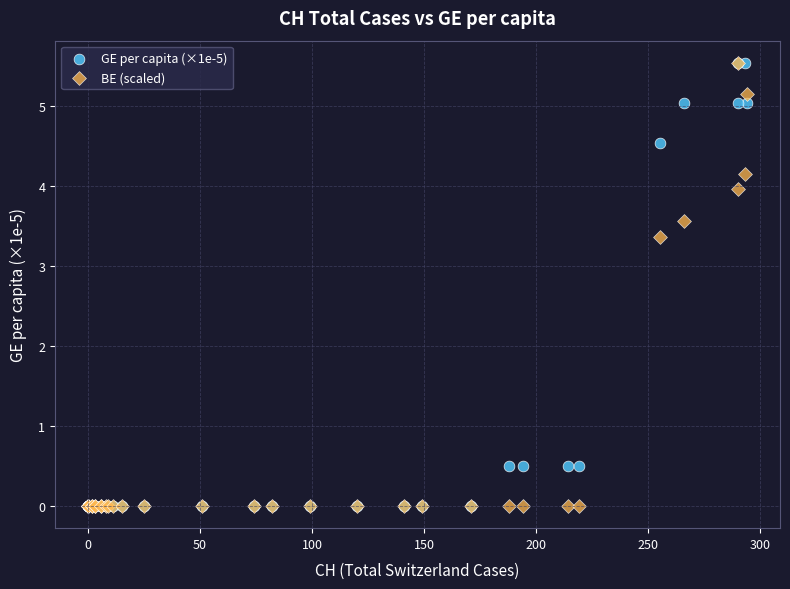

In the BE (scaled) series, what Y value is closest to 2?

3.4